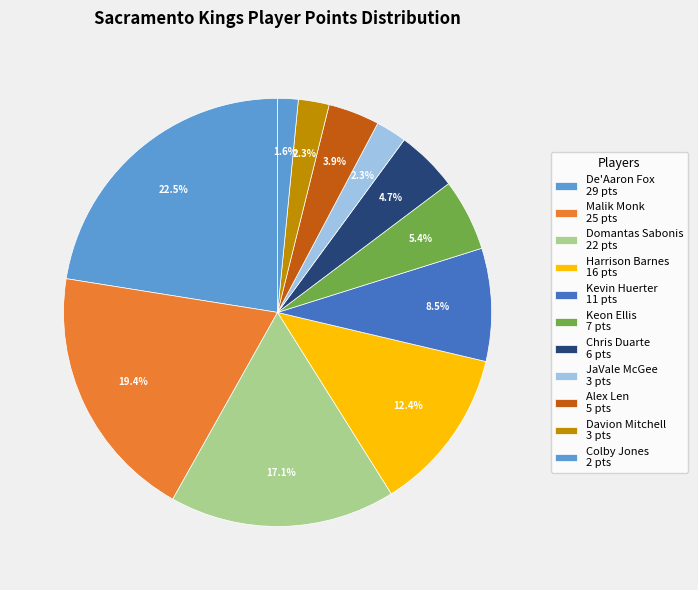

How many segments does this pie chart have?

11